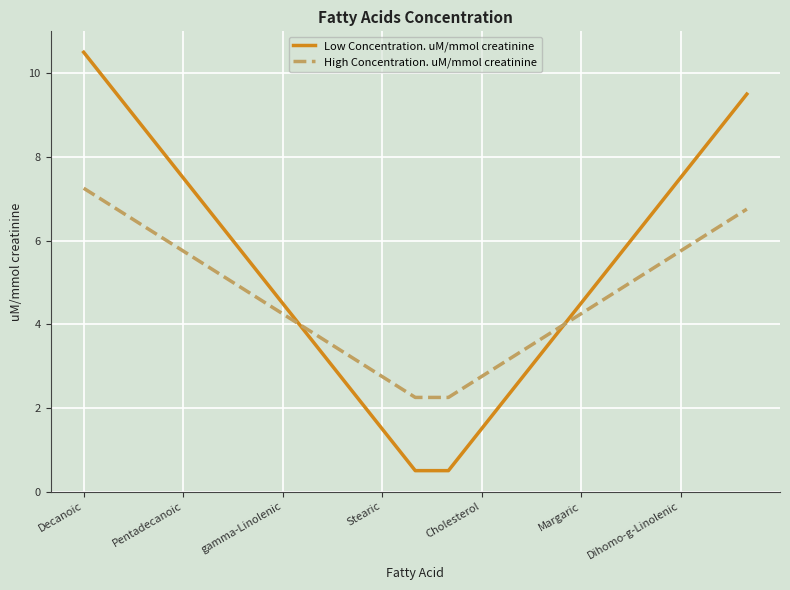

True or false: Low Concentration. uM/mmol creatinine and High Concentration. uM/mmol creatinine intersect in this chart.

True